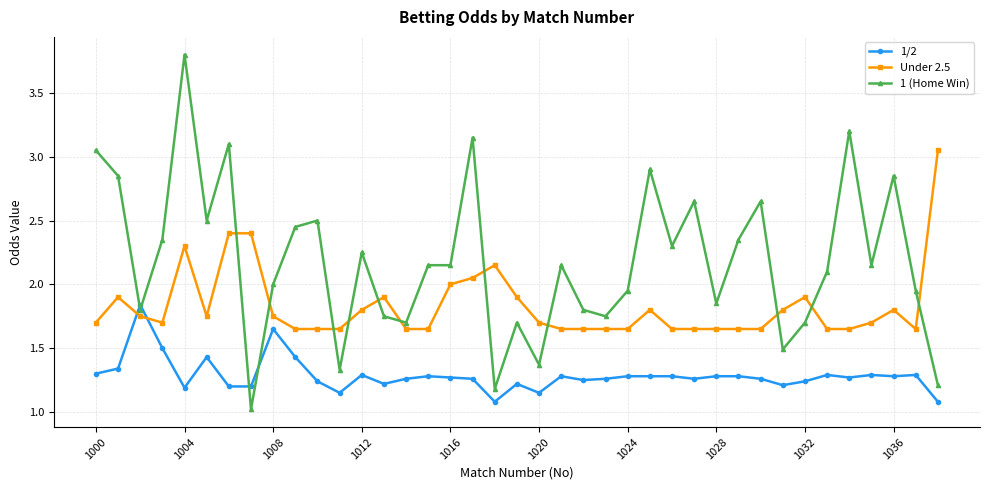

True or false: 1/2 has more than 2 points higher than both neighbors.

True